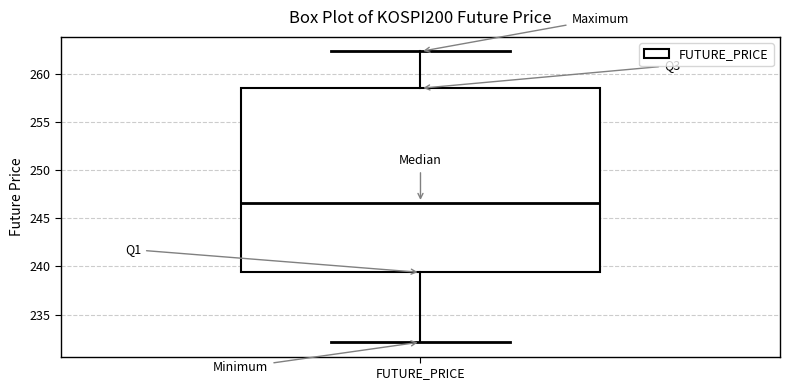

Read this box plot against the y-axis: the position of the median line, the range covered by the box, and the ends of both whiskers. The values are not printed on the chart, so give them approximately, as read against the axis.

median 246.5, box 239.5 to 258.5, whiskers 232.0 to 262.5